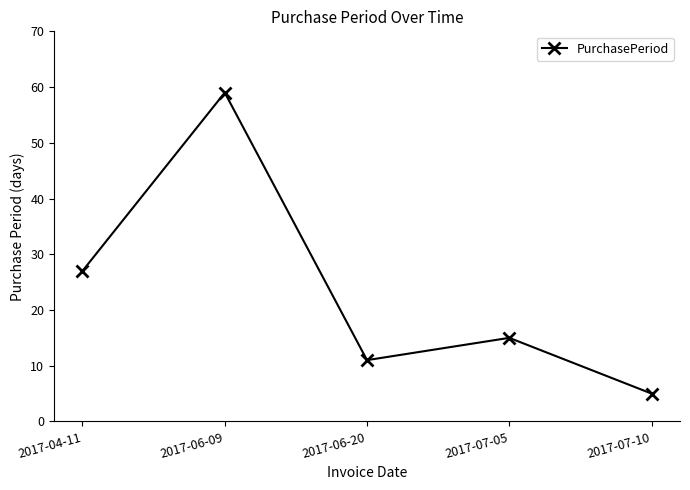

How many points are higher than both their immediate neighbors (excluding endpoints)?

2